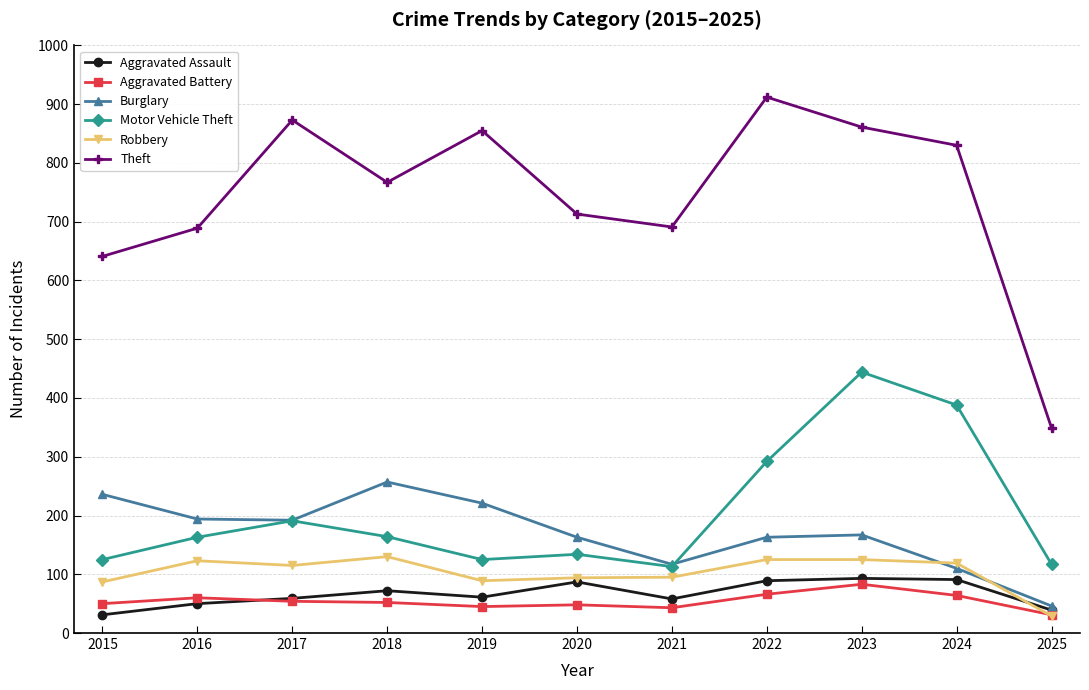

The value of Aggravated Battery at 2017 is 54. True or false?

True